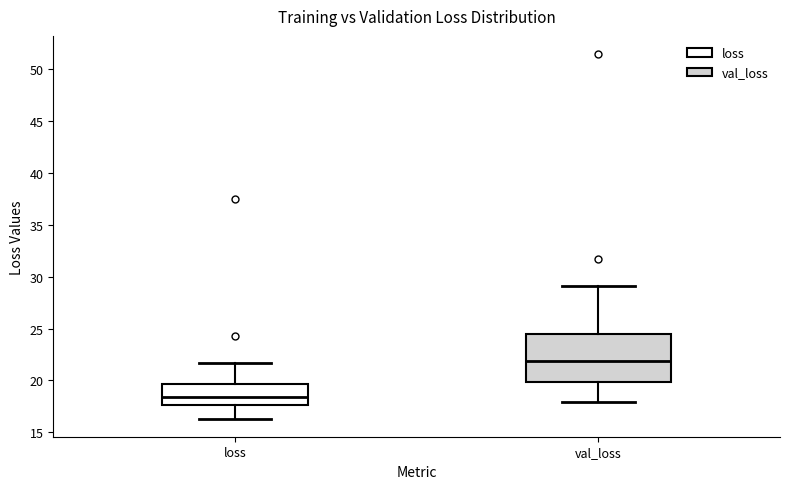

Comparing the boxes themselves (not the whiskers), which one is the tallest?

val_loss